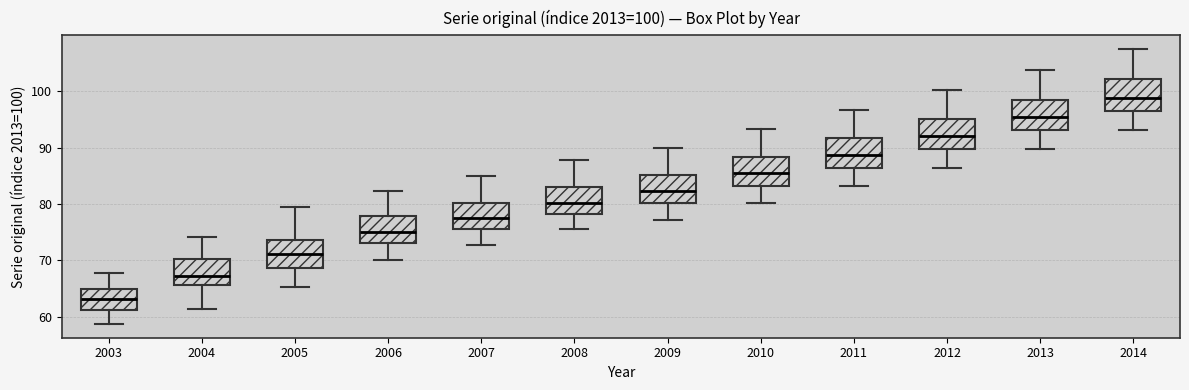

Which box has the highest median line?

2014